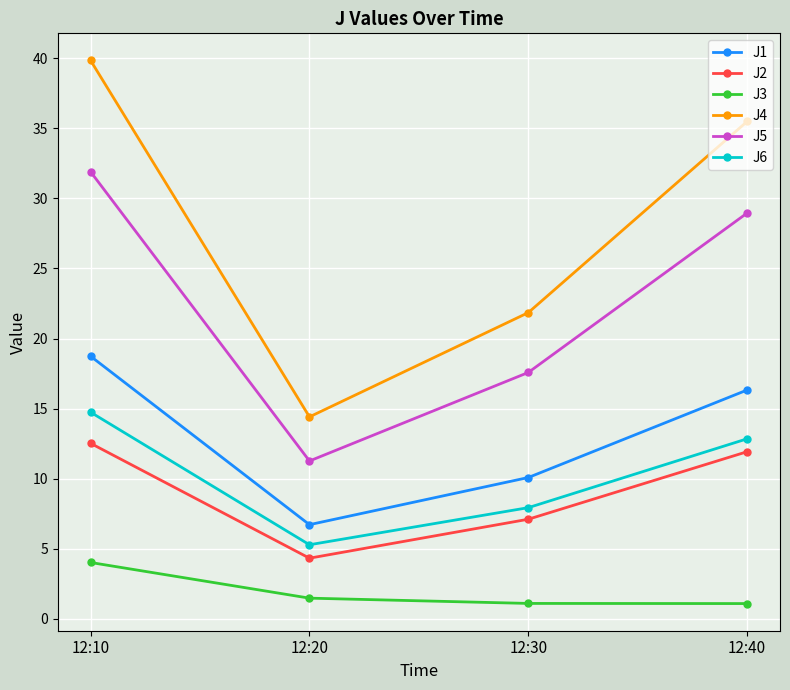

Which category has the highest value in the J5 series?

12:10